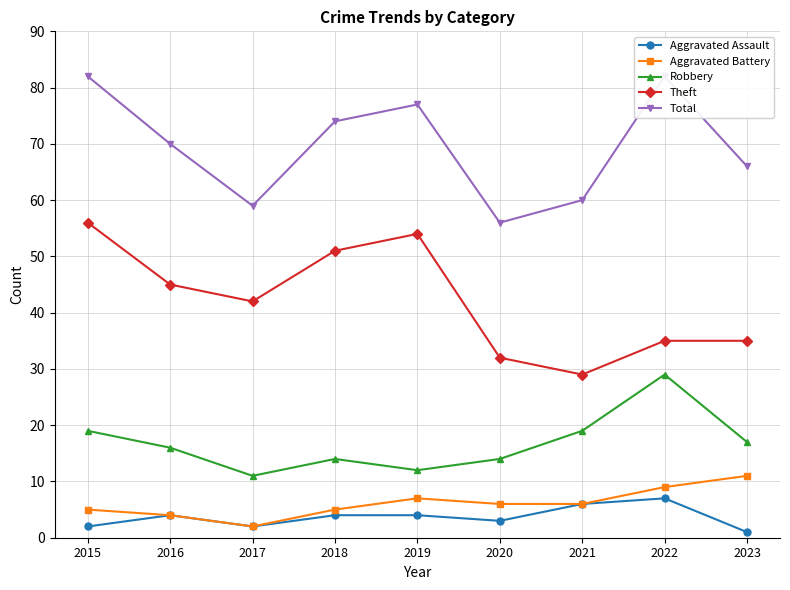

Where is the first local maximum for Theft?

2019